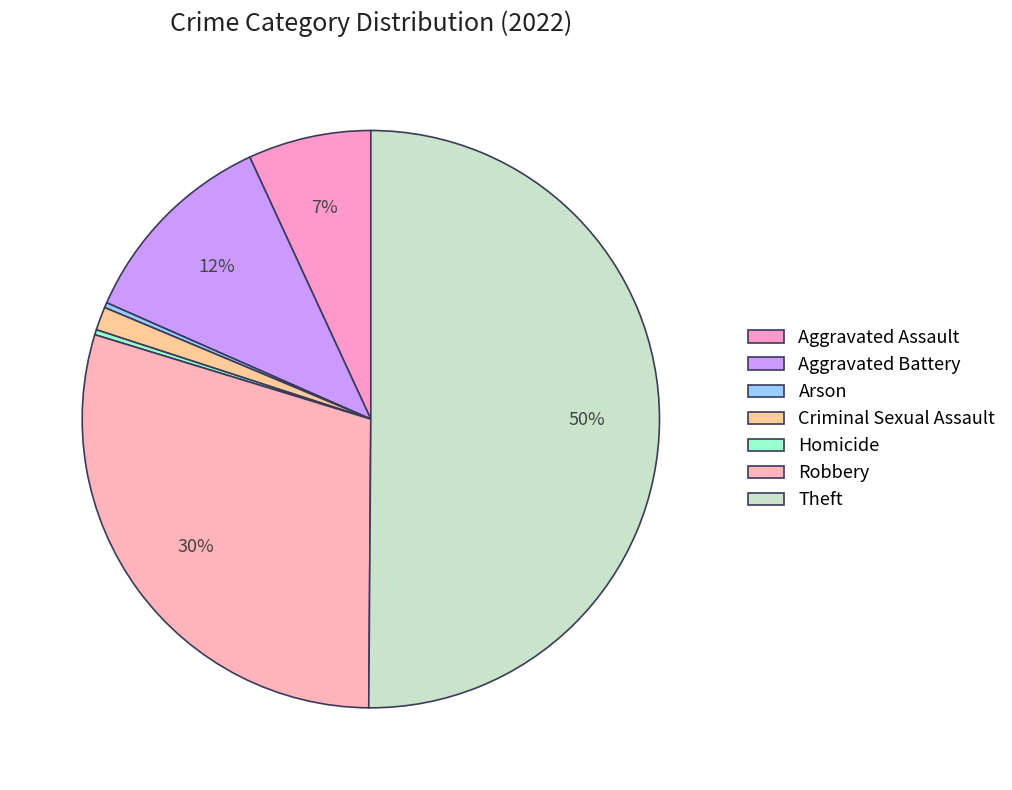

What is the change in value from Aggravated Assault to Arson?

-116